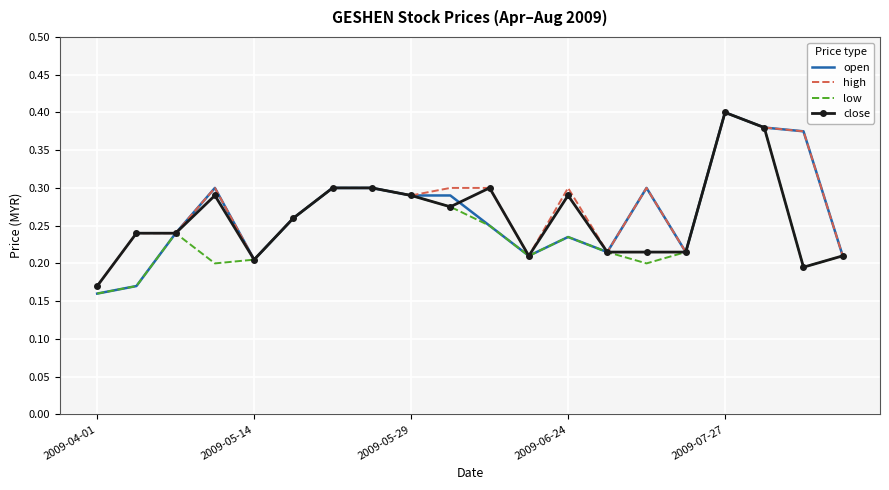

What is the difference between the maximum and minimum values in the open series?

0.2